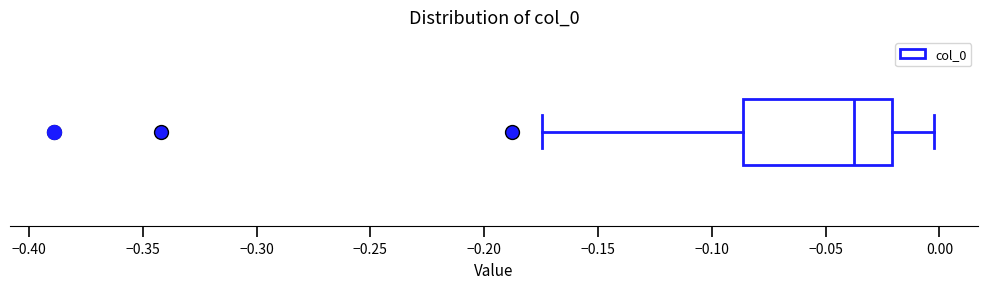

Where does the left whisker of the box end on the x-axis? The values are not printed on the chart, so give them approximately, as read against the axis.

-0.175